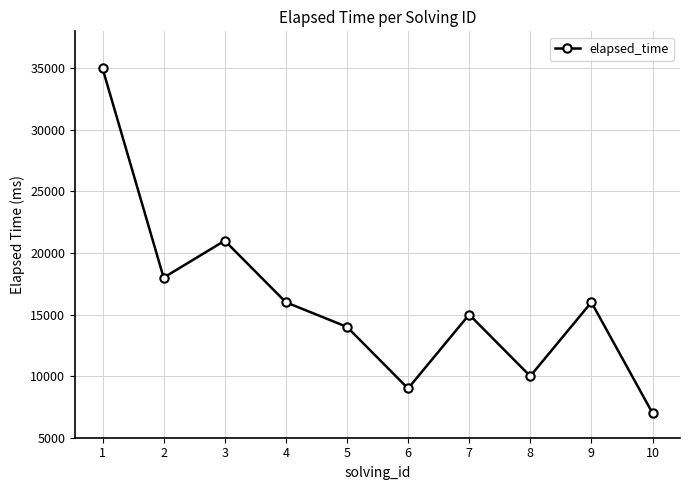

Between 4 and 2, which is larger?

2